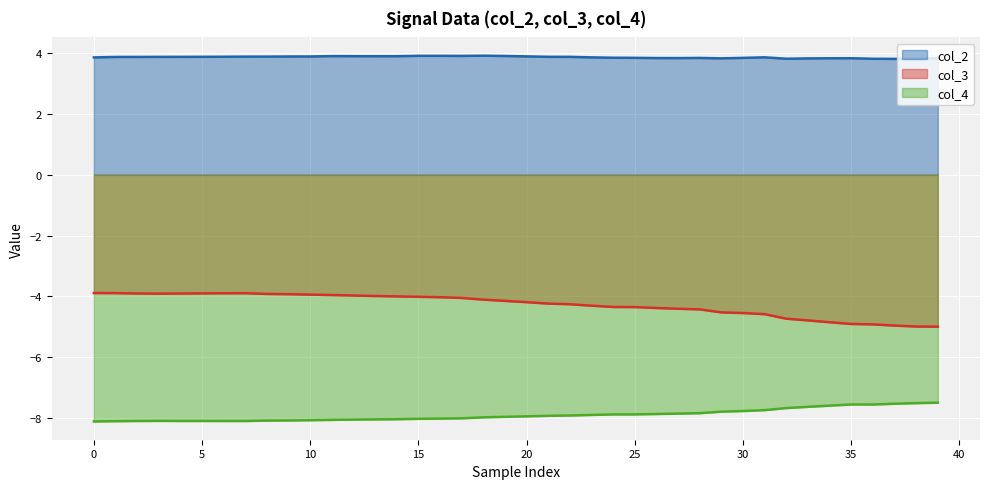

True or false: col_3 has a value of -4.4 at 25.

True